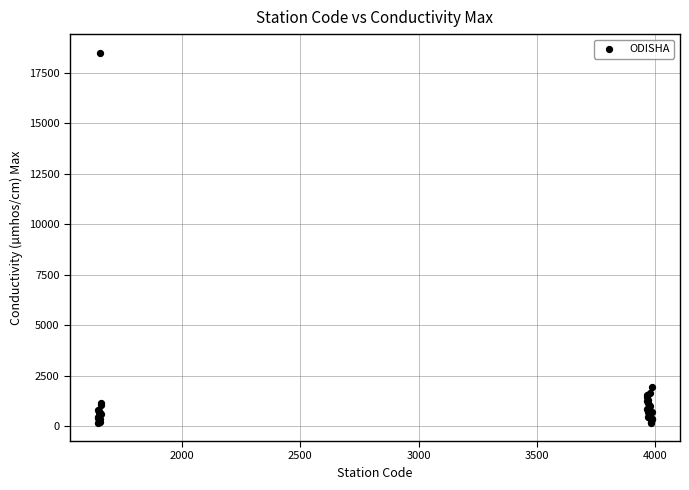

What Y value in the scatter plot is closest to 9342?

1939